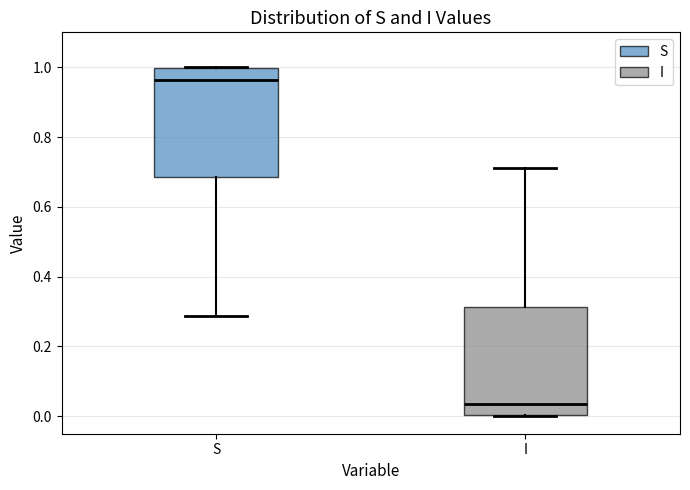

Where does the median line of the box for I sit on the y-axis? The values are not printed on the chart, so give them approximately, as read against the axis.

0.04